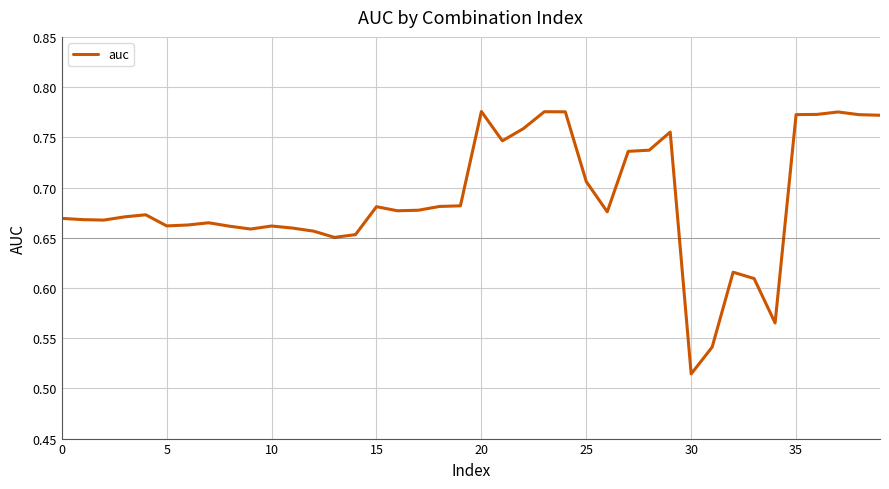

What is the difference between the maximum and minimum values?

0.3